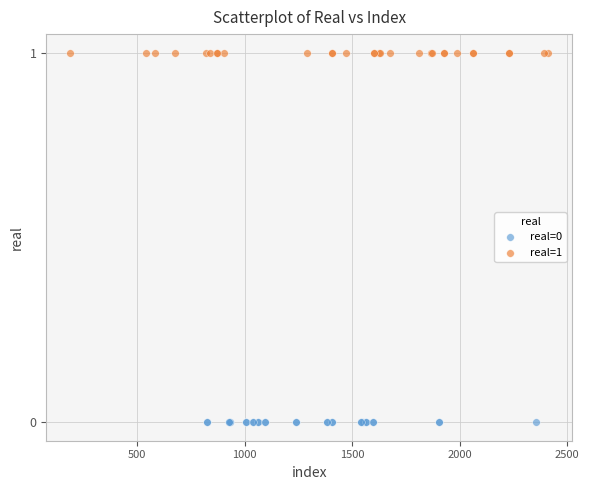

Which series contains the highest Y value?

real=1